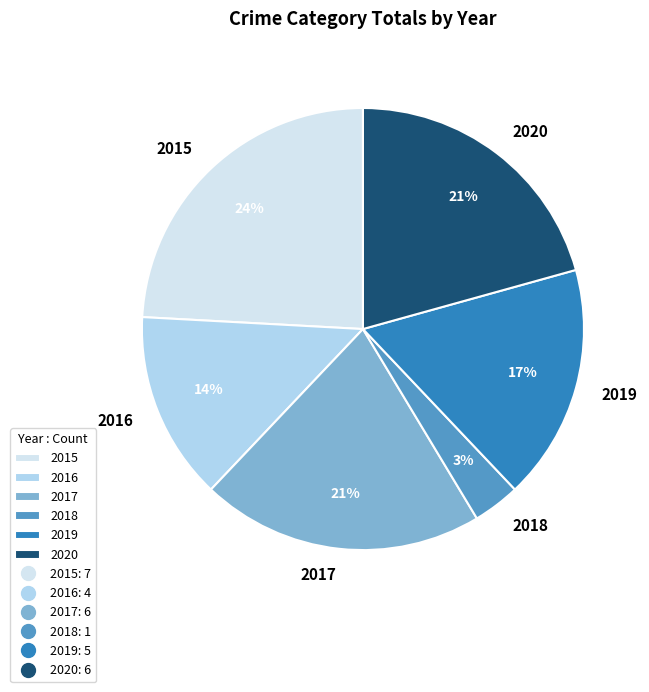

To the nearest percent, what portion does 2018 represent?

3%